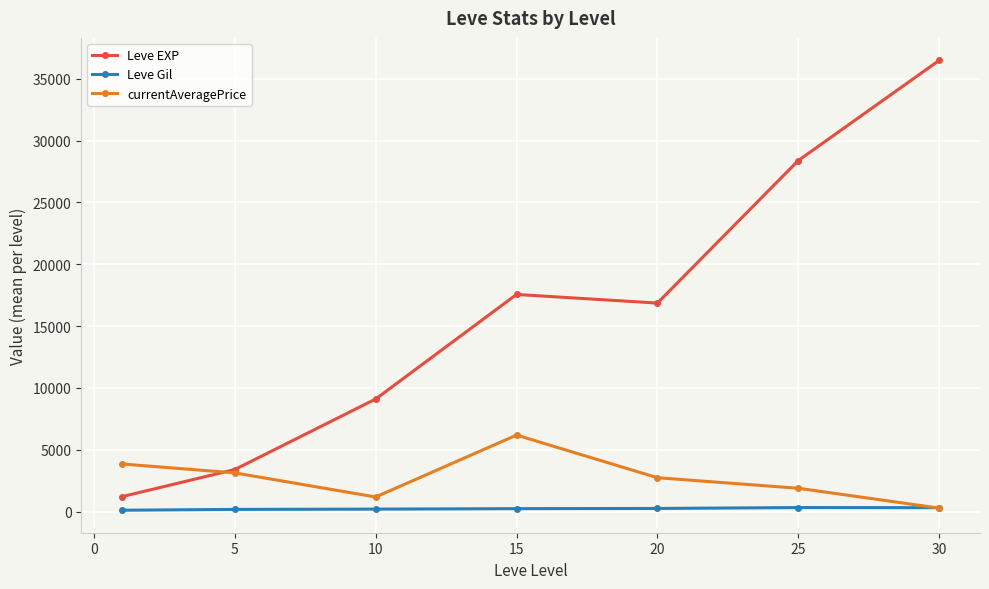

What are all the series names shown in the legend?

Leve EXP, Leve Gil, currentAveragePrice